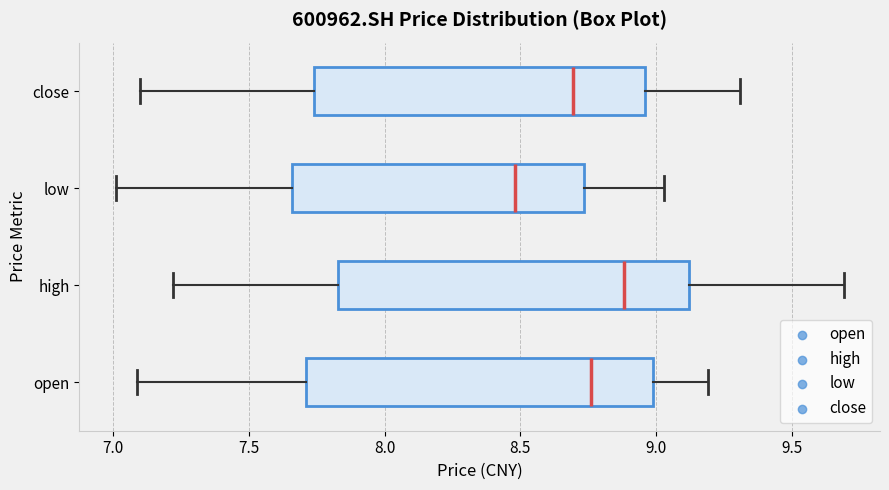

Which box has the furthest to the left median line?

low